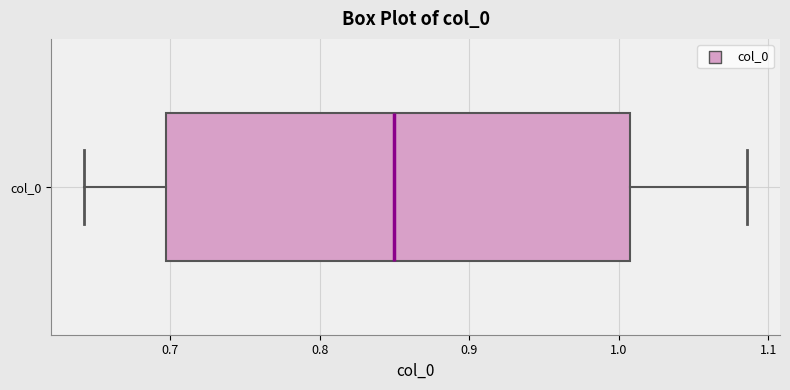

Read this box plot against the x-axis: the position of the median line, the range covered by the box, and the ends of both whiskers. The values are not printed on the chart, so give them approximately, as read against the axis.

median 0.85, box 0.70 to 1.01, whiskers 0.64 to 1.09